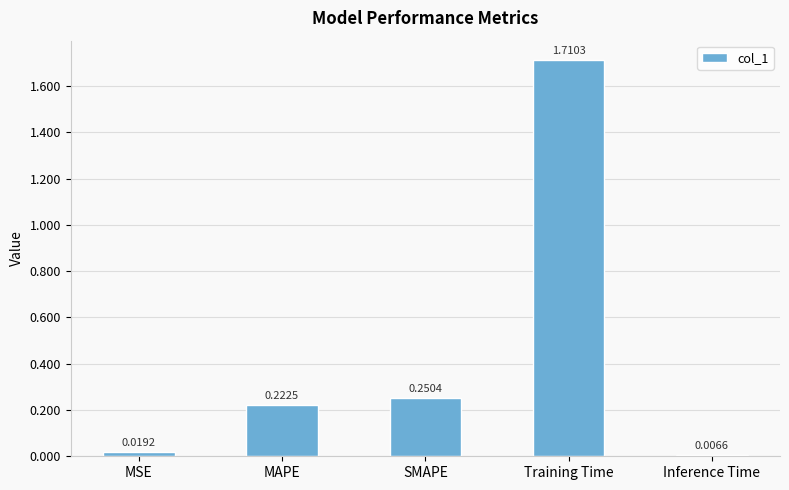

Rank the categories by value from lowest to highest.

Inference Time, MSE, MAPE, SMAPE, Training Time